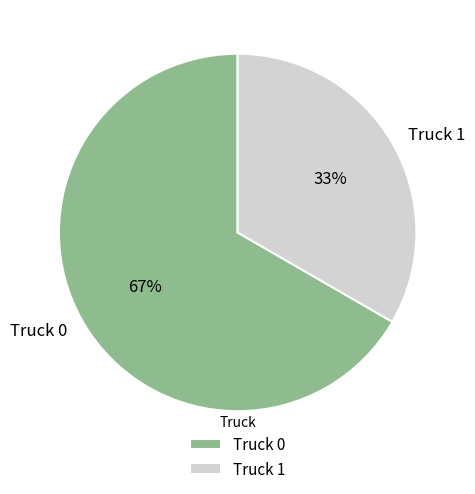

To the nearest percent, what is the combined percentage of Truck 0 and Truck 1?

100%